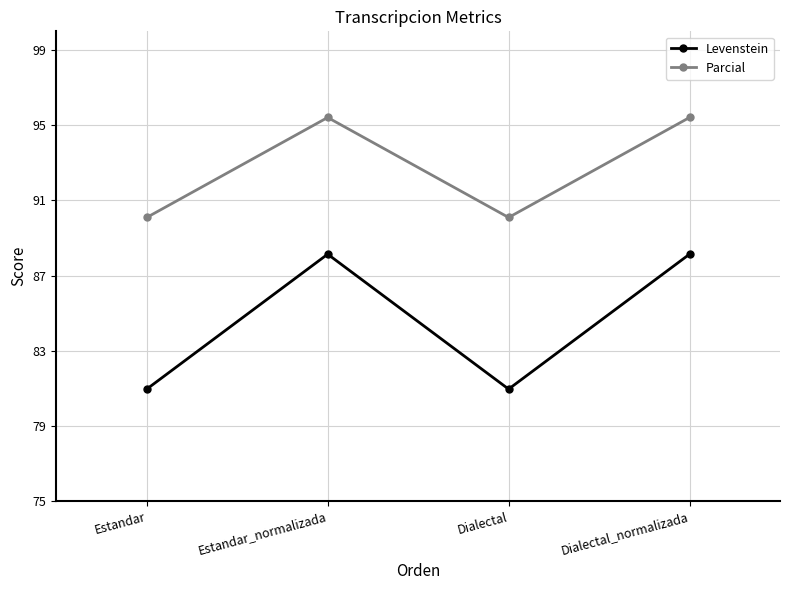

What is the label of the 1st point from the left?

Estandar